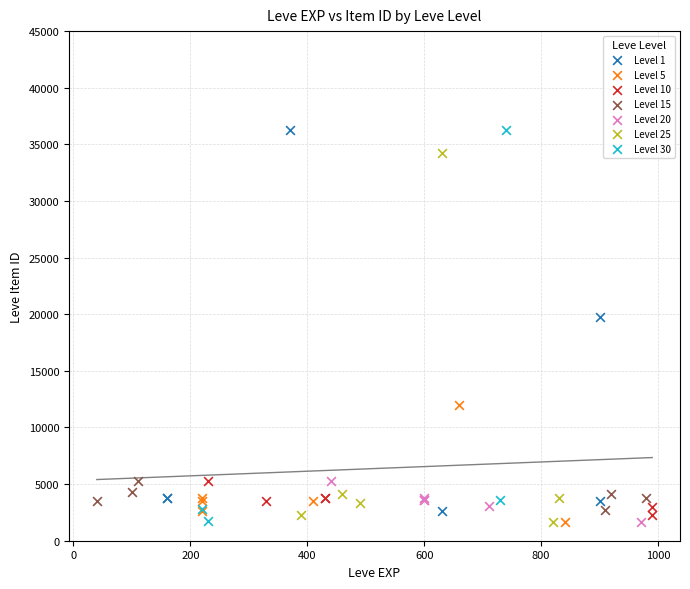

What are all the series names shown in the legend?

Level 1, Level 5, Level 10, Level 15, Level 20, Level 25, Level 30